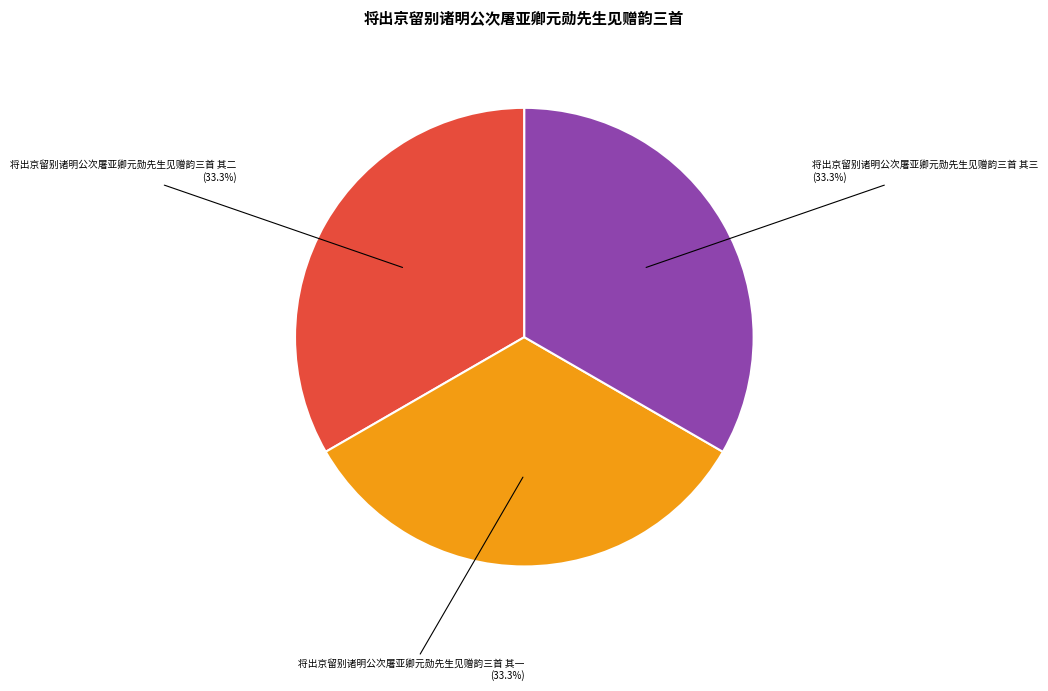

Combined, what portion of the pie is 将出京留别诸明公次屠亚卿元勋先生见赠韵三首 其二 and 将出京留别诸明公次屠亚卿元勋先生见赠韵三首 其一?

66.7%